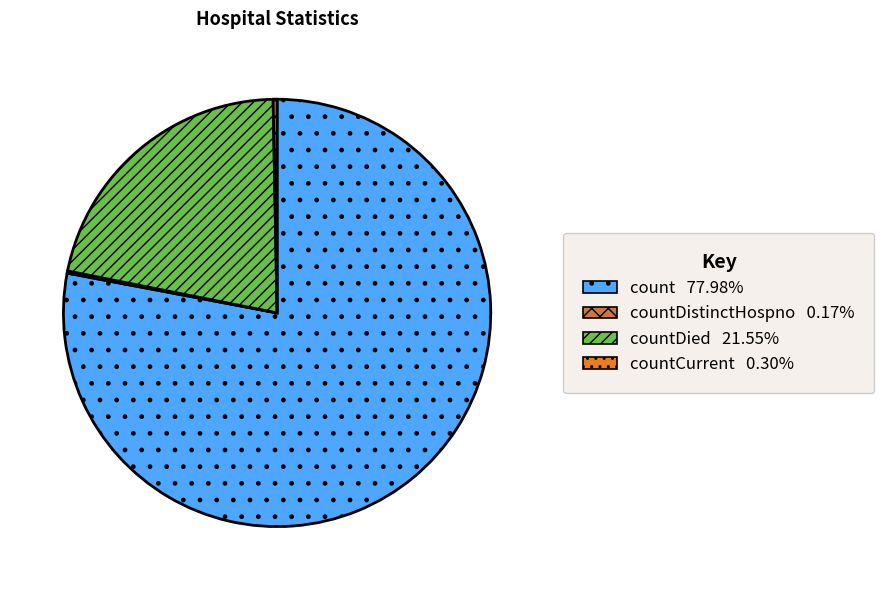

Is there any slice that represents more than half of the pie?

Yes